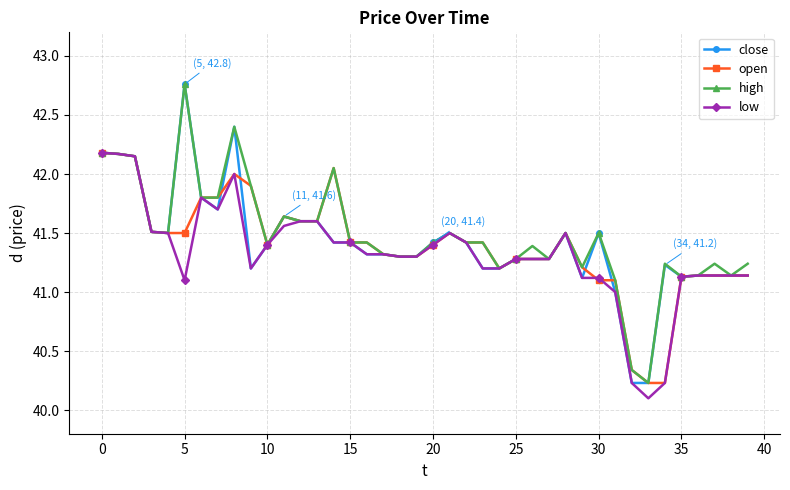

Does the chart have visible grid lines?

Yes